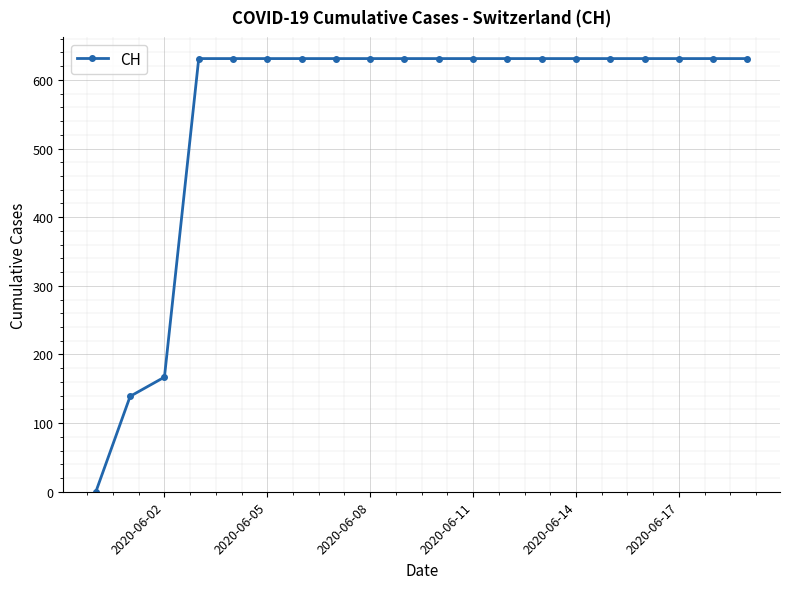

What is the maximum value shown in the chart?

631